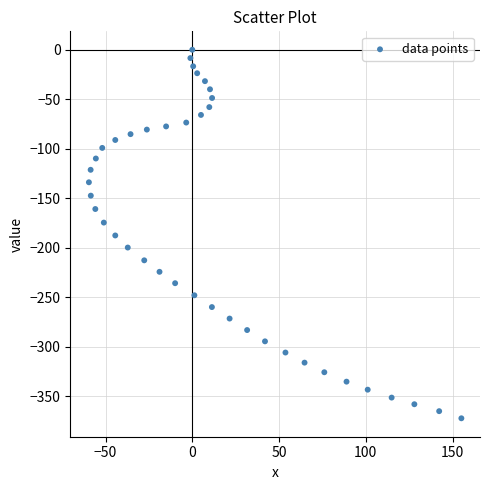

What is the range of X values (max minus min)?

214.7